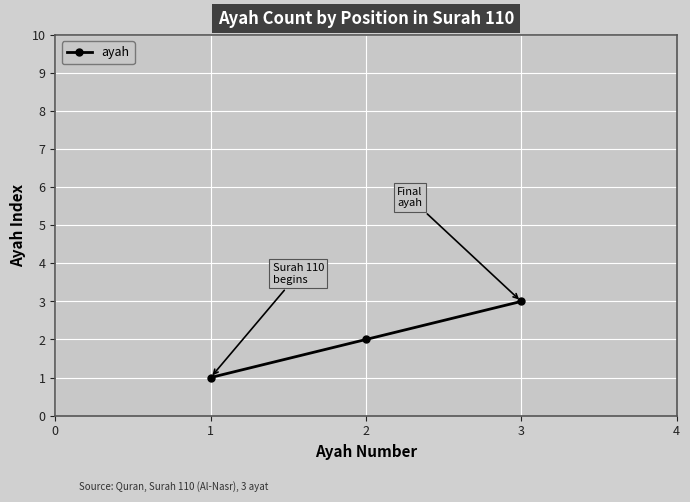

What is the maximum value shown in the chart?

3